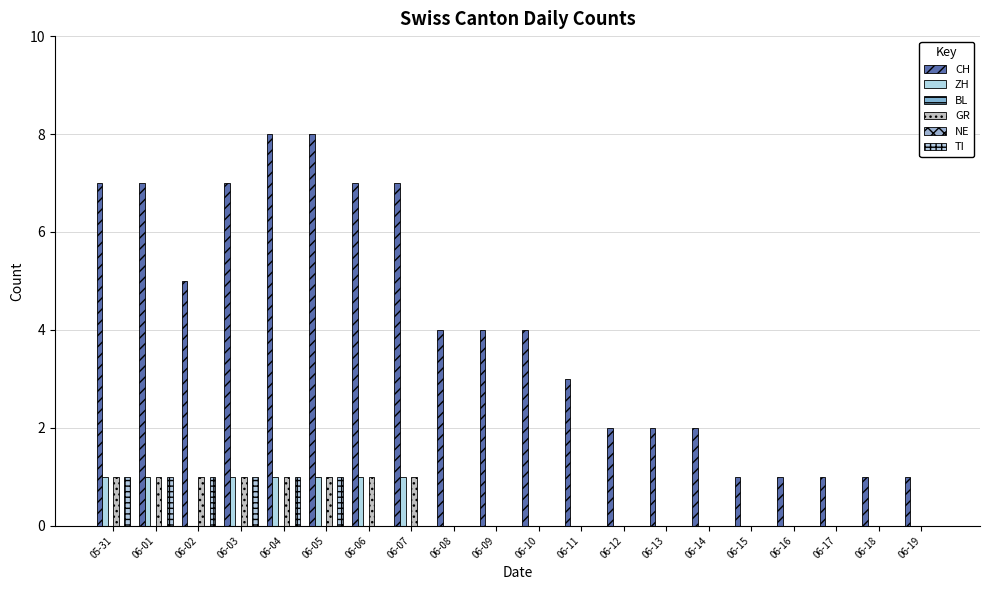

What is the spread (max minus min) of values at 06-05?

8